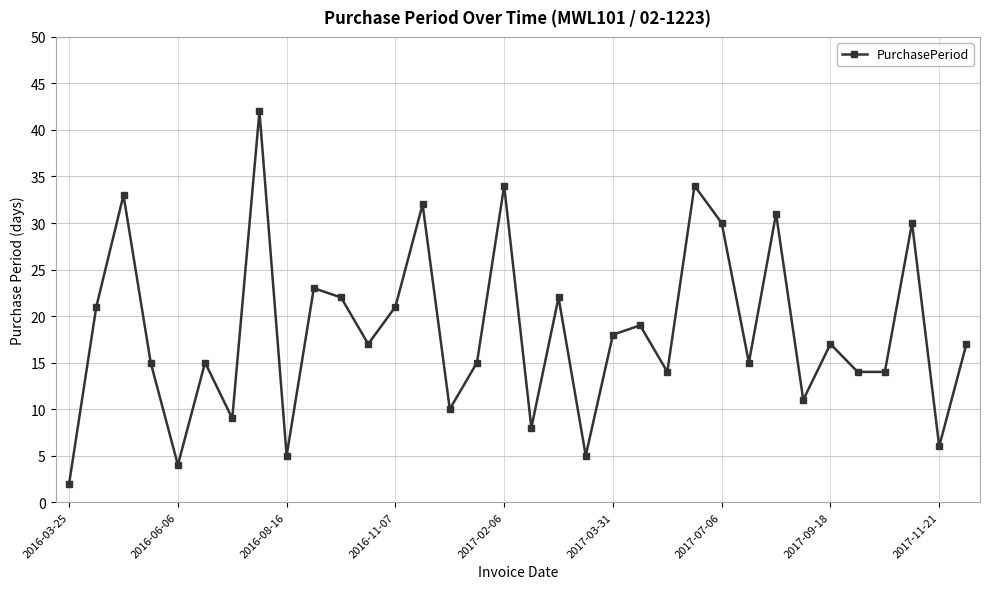

True or false: the data has more than 2 interior local peaks.

True